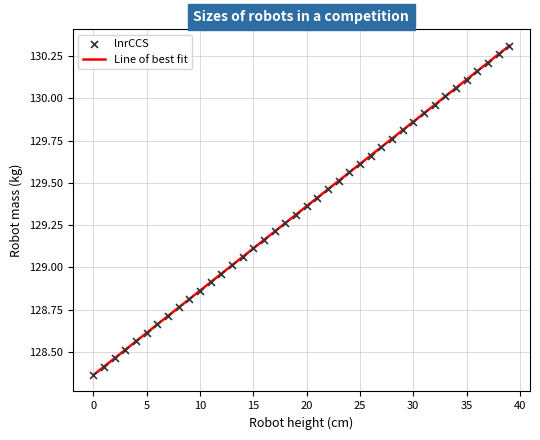

How many lines are shown in the chart?

1